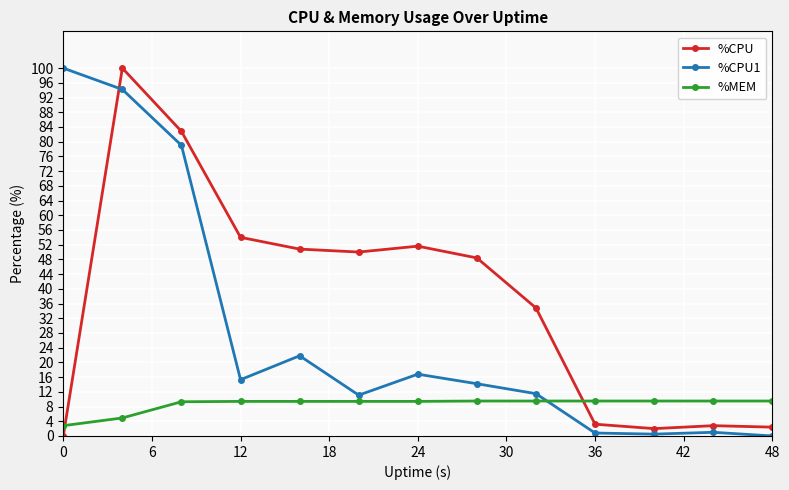

At how many categories does at least one series exceed 91?

2